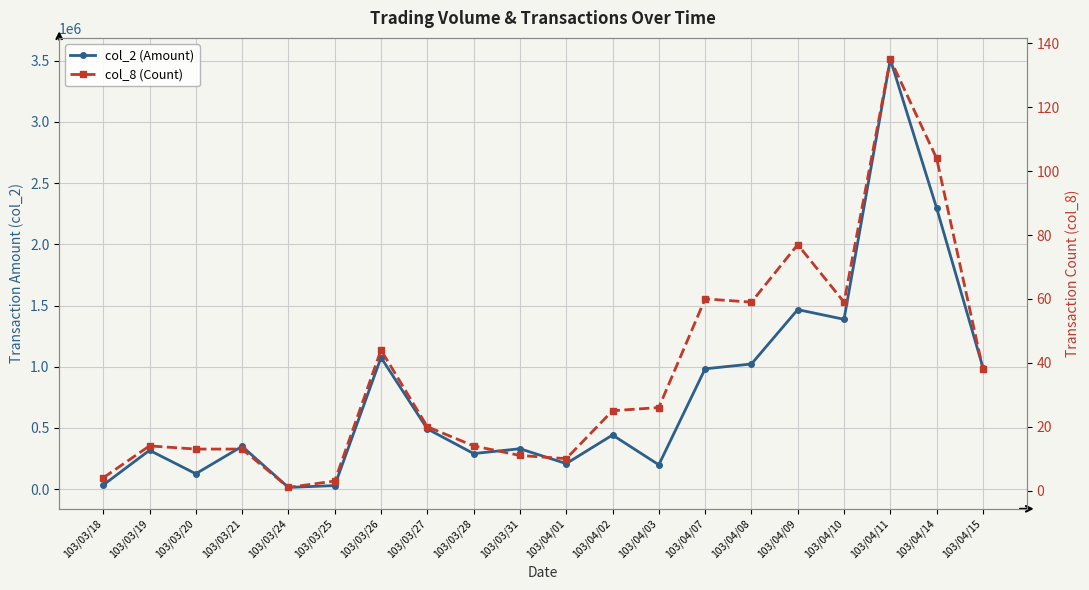

Rank the categories by col_8 (Count) value from highest to lowest.

103/04/11, 103/04/14, 103/04/09, 103/04/07, 103/04/08, 103/04/10, 103/03/26, 103/04/15, 103/04/03, 103/04/02, 103/03/27, 103/03/19, 103/03/28, 103/03/20, 103/03/21, 103/03/31, 103/04/01, 103/03/18, 103/03/25, 103/03/24